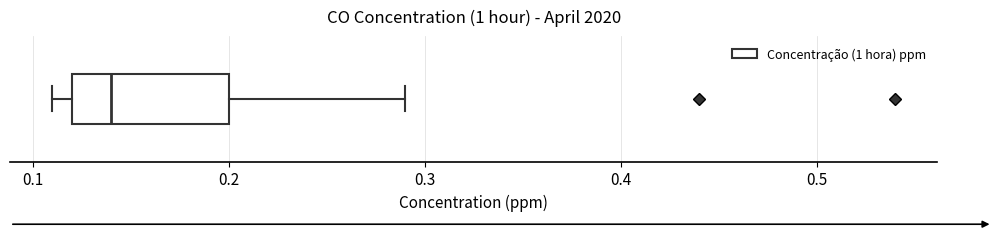

Where is the right edge of the box on the x-axis? The values are not printed on the chart, so give them approximately, as read against the axis.

0.20